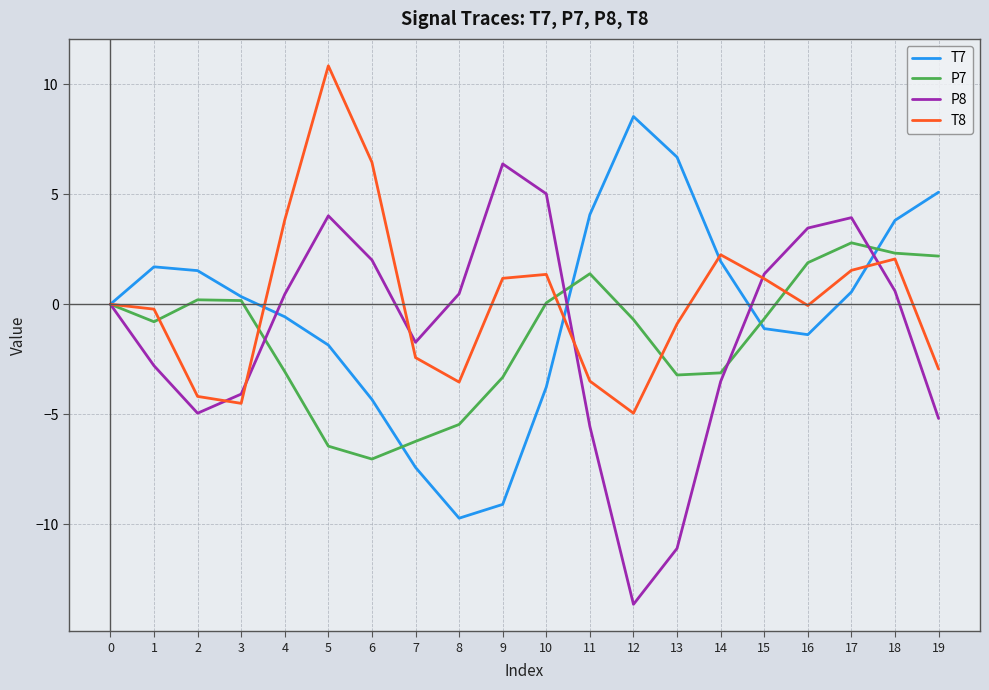

True or false: T8 has more than 2 points higher than both neighbors.

True